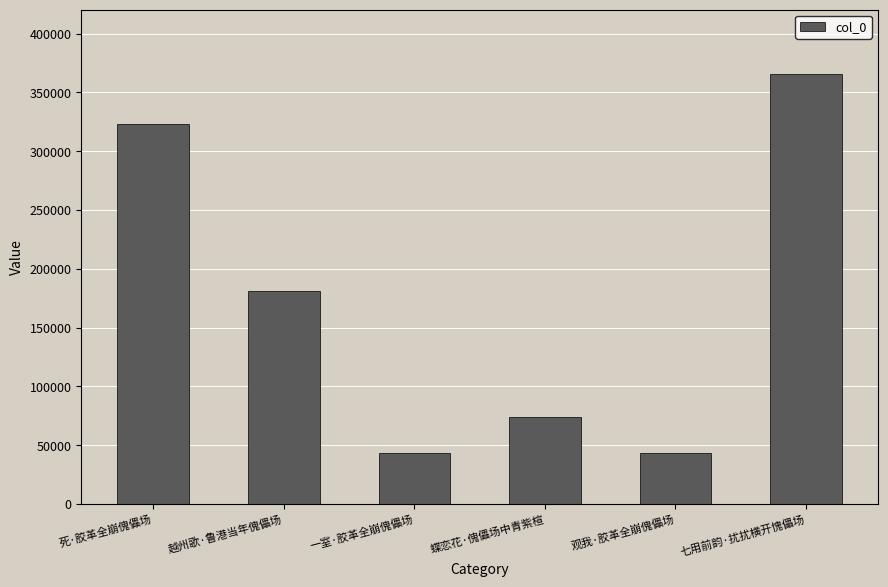

Are the bars grouped side by side (vs. stacked)?

No